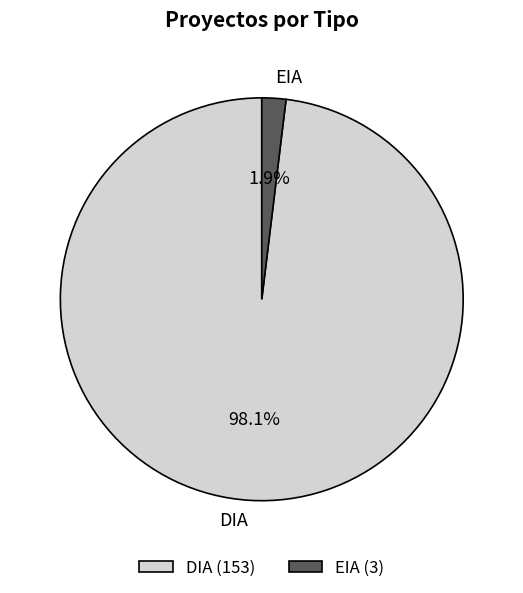

Which category has the smallest portion of the pie?

EIA